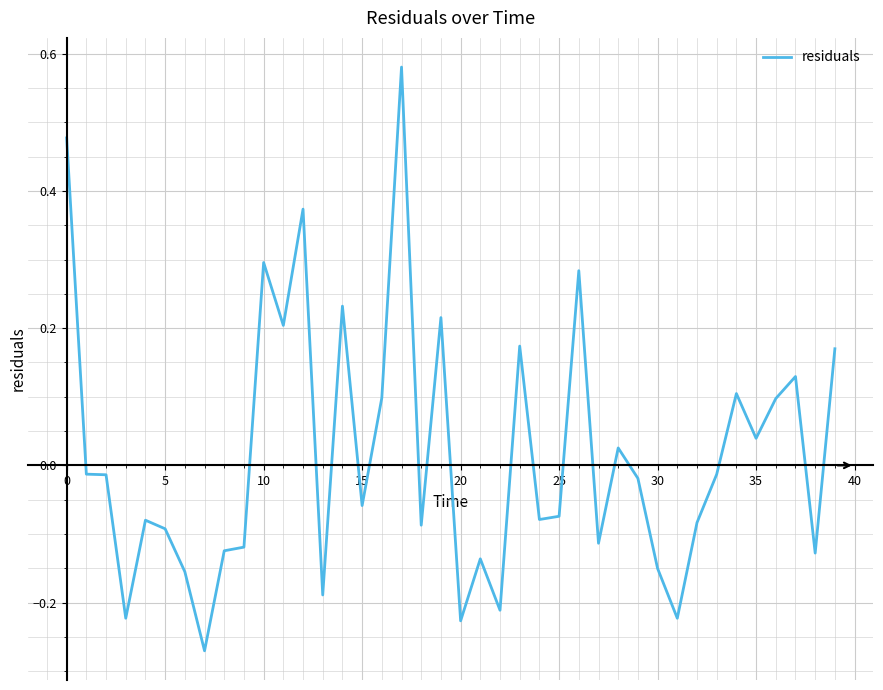

What is the difference between the maximum and minimum values?

0.9